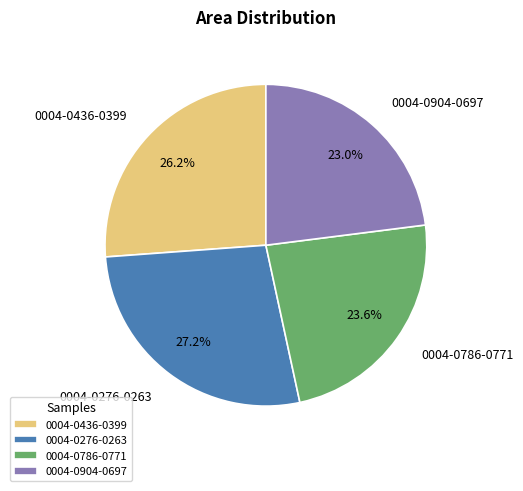

Approximately how many times larger is the value at 0004-0786-0771 compared to 0004-0276-0263?

0.9